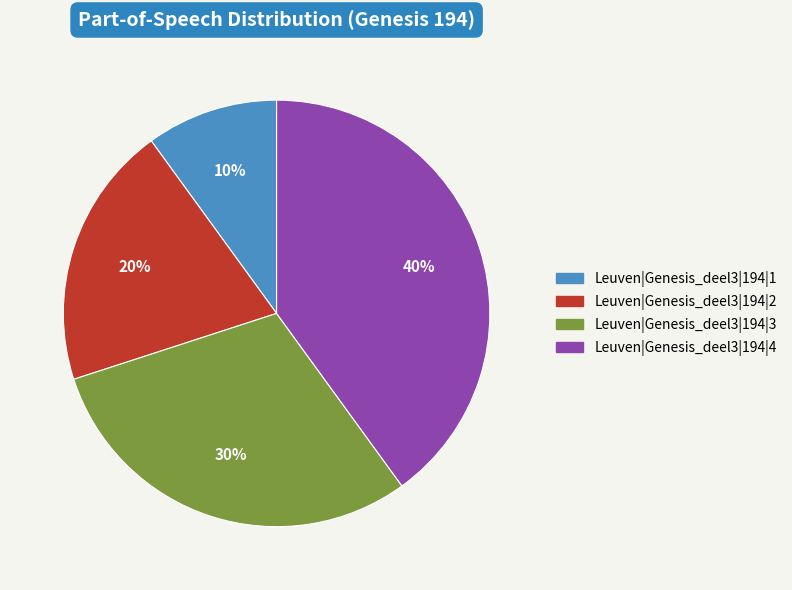

To the nearest percent, what percentage of the pie is Leuven|Genesis_deel3|194|3?

30%